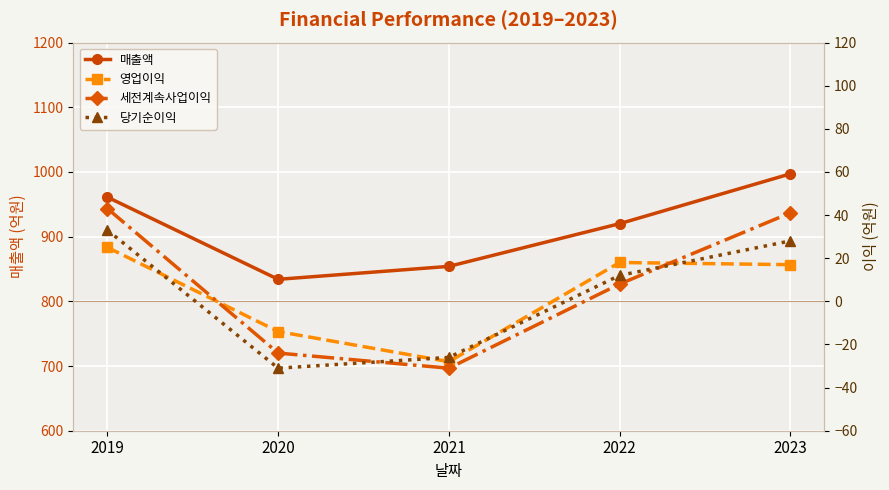

What are all the series names shown in the legend?

매출액, 영업이익, 세전계속사업이익, 당기순이익